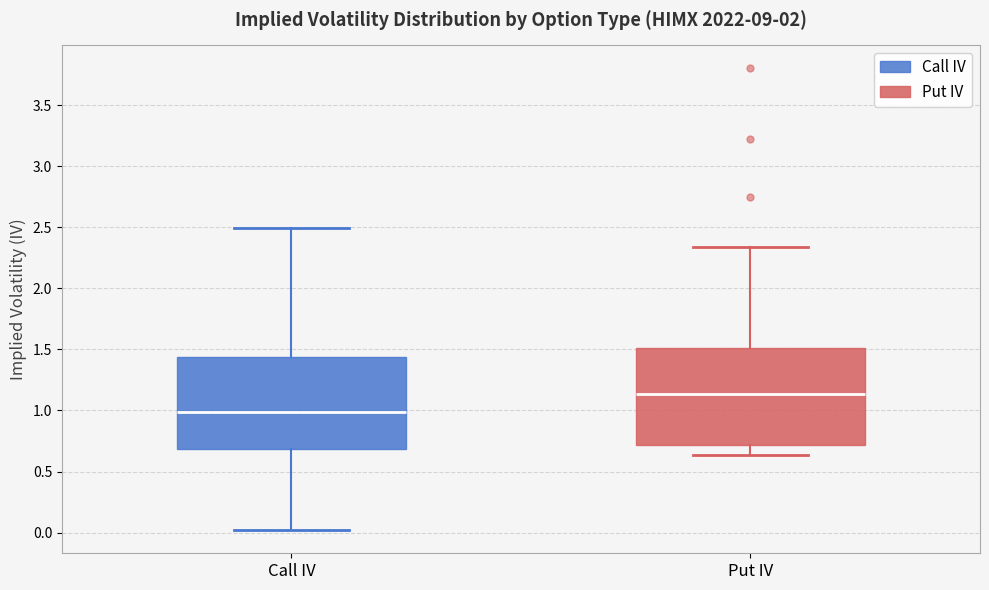

Reading left to right, read every box against the y-axis: the position of its median line, the range the box covers, and the ends of its whiskers. The values are not printed on the chart, so give them approximately, as read against the axis.

Call IV: median 1.00, box 0.70 to 1.45, whiskers 0.00 to 2.50
Put IV: median 1.15, box 0.70 to 1.50, whiskers 0.65 to 2.35